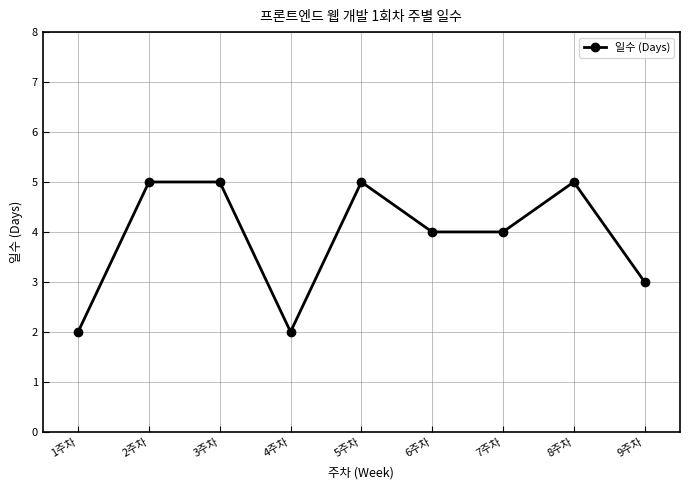

What is the greatest value displayed?

5